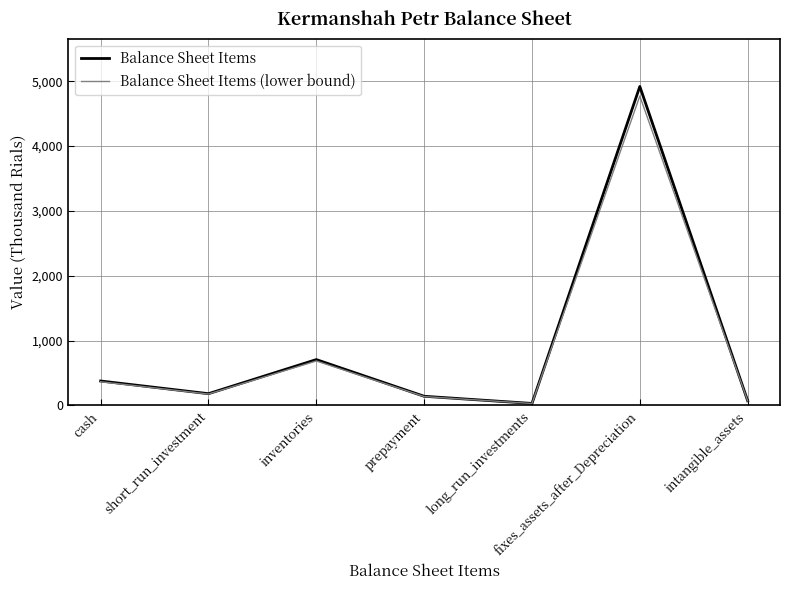

True or false: Balance Sheet Items has a value of 180660.0 at short_run_investment.

True